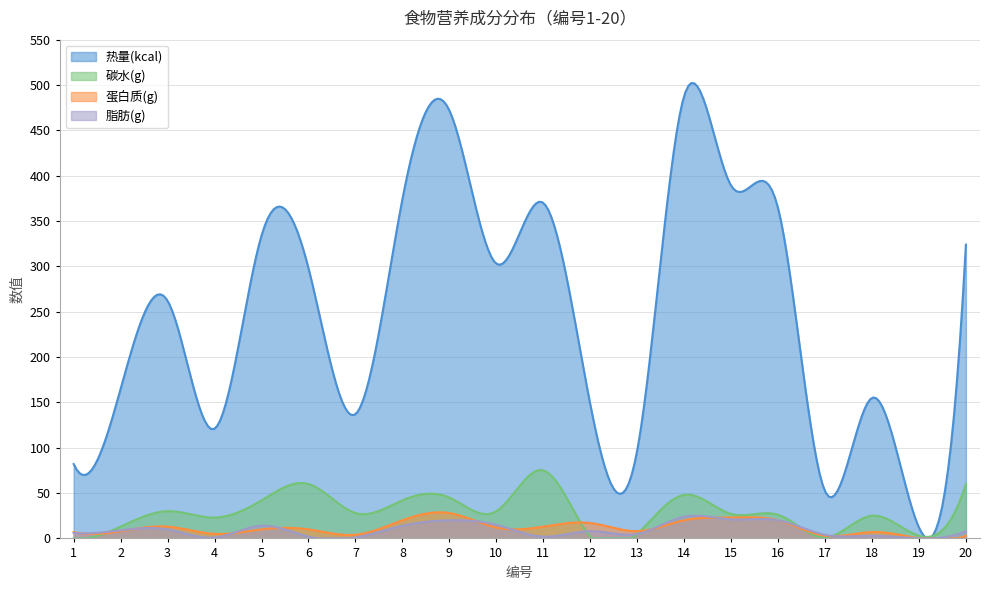

What is the value of the 碳水(g) point at the 20th from the left?

60